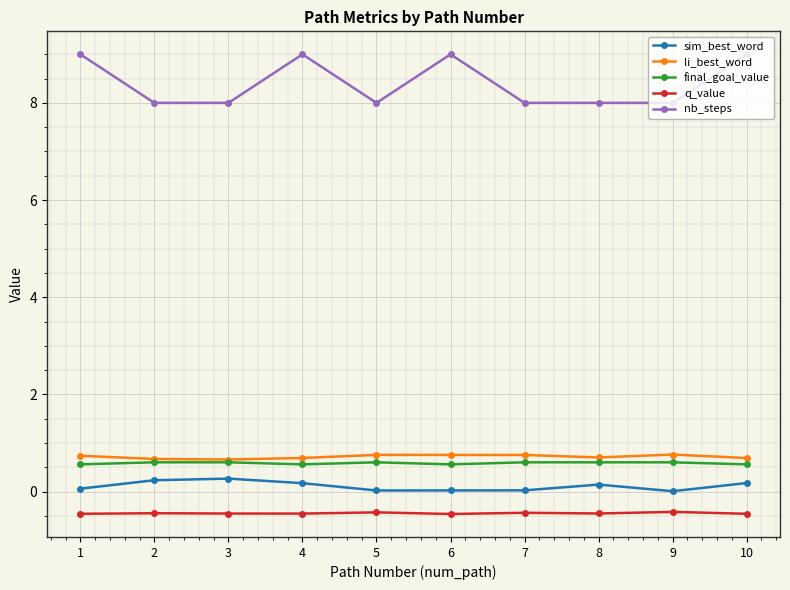

Which series has the largest total across all categories?

nb_steps